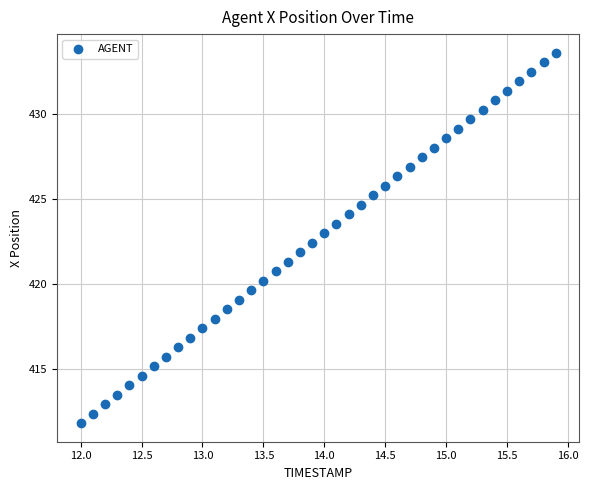

What is the range of X values (max minus min)?

3.9